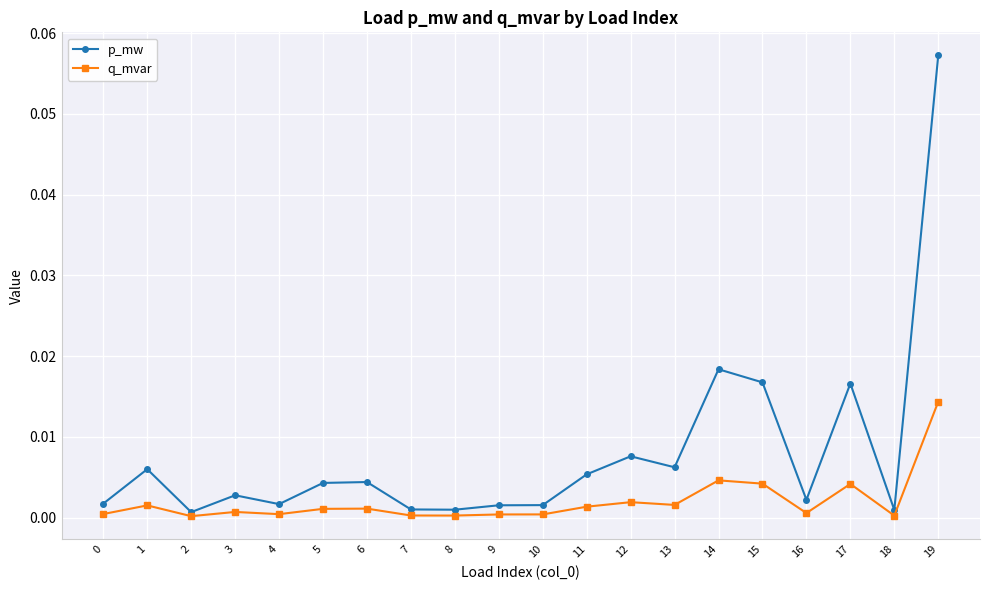

At which label does q_mvar reach its peak?

19